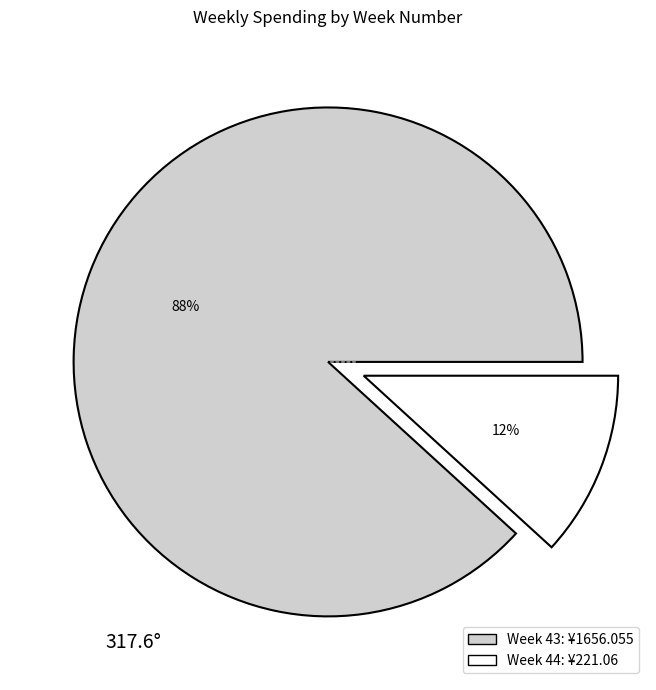

To the nearest percent, what is the difference between the largest and smallest slice percentages?

76%